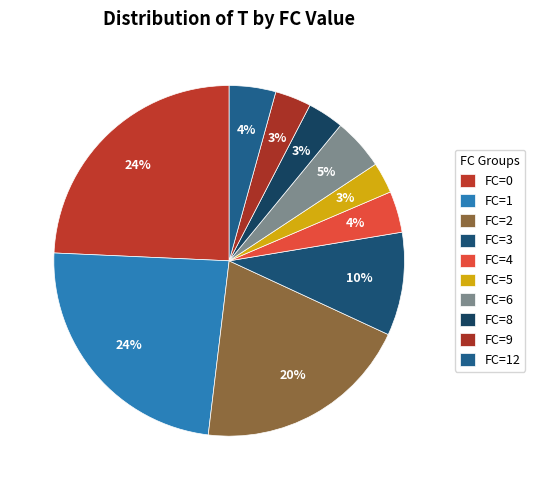

Count the number of slices in the pie.

10